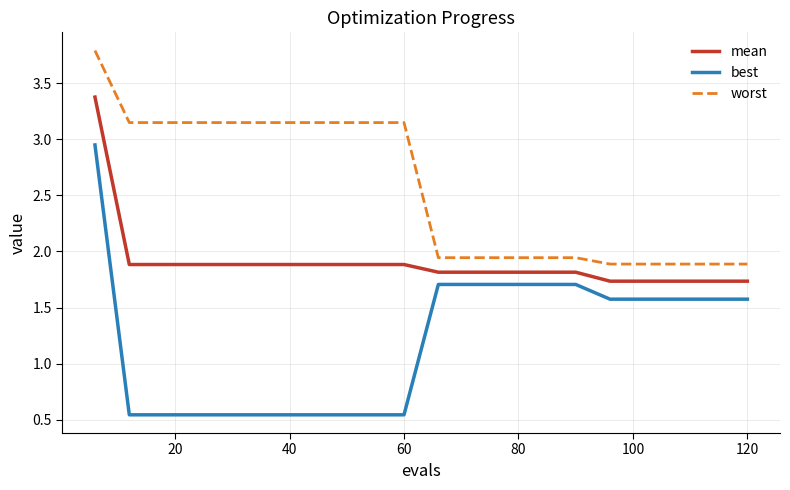

Which series has the largest range (max minus min)?

best